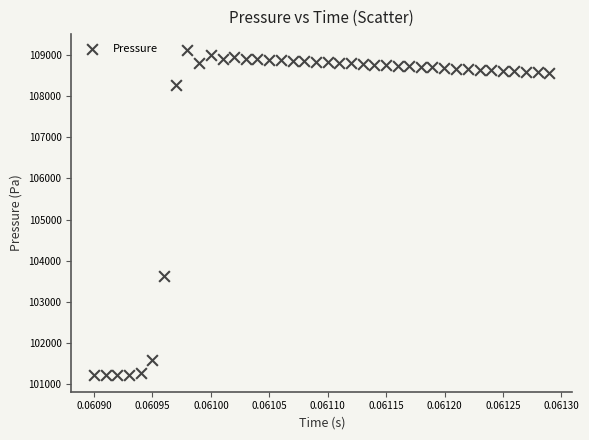

What Y value in the scatter plot is closest to 105161?

103620.7